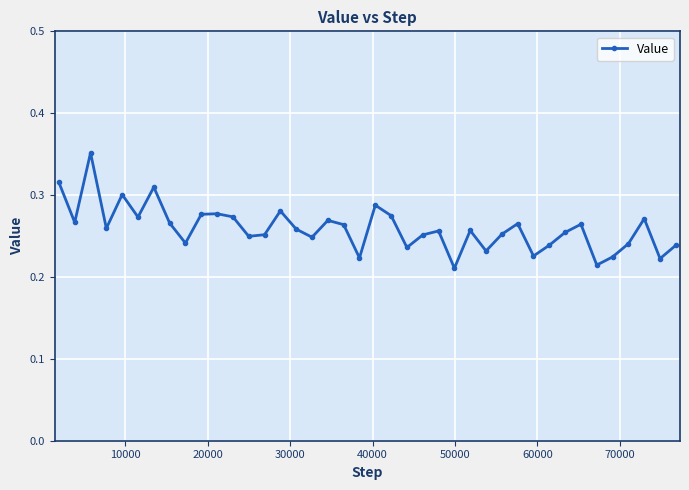

How many values are between 0 and 1?

40